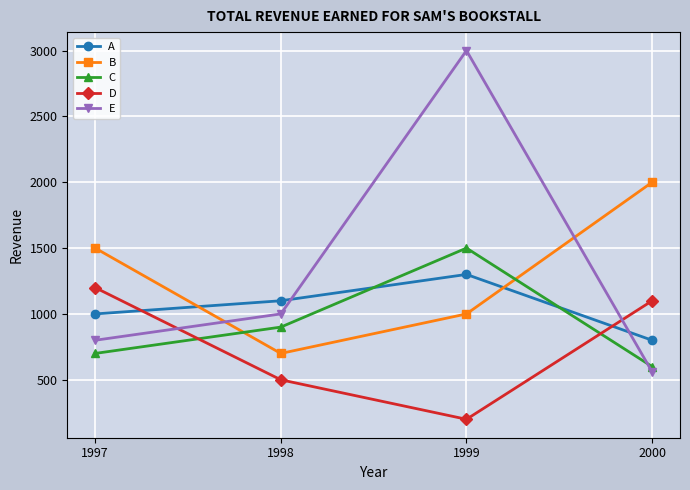

What is the total value across all series at 1997?

5200